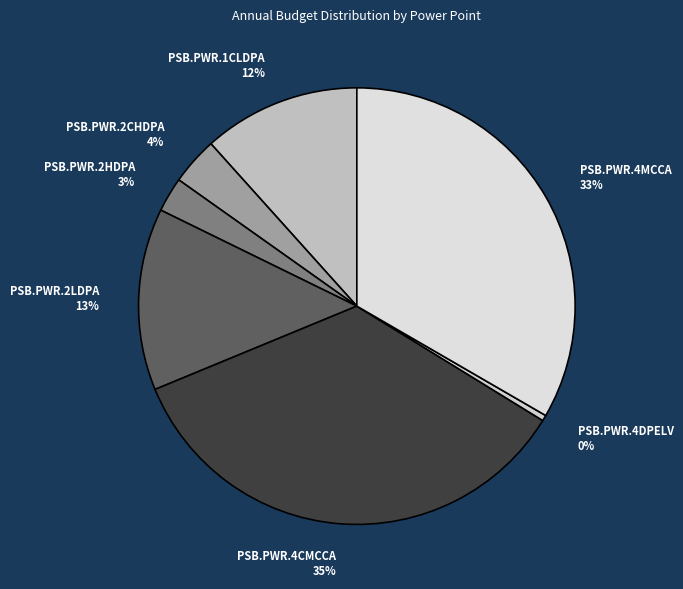

What is the smallest slice in the pie chart?

PSB.PWR.4DPELV